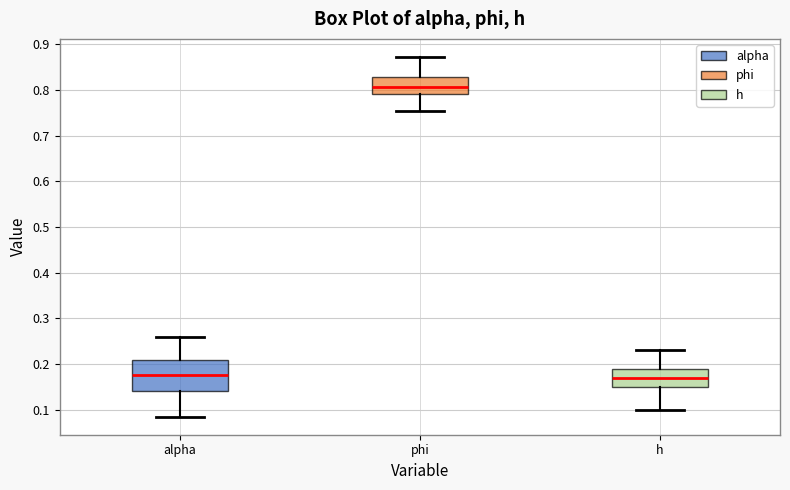

Which box is the tallest, from its lower edge to its upper edge?

alpha